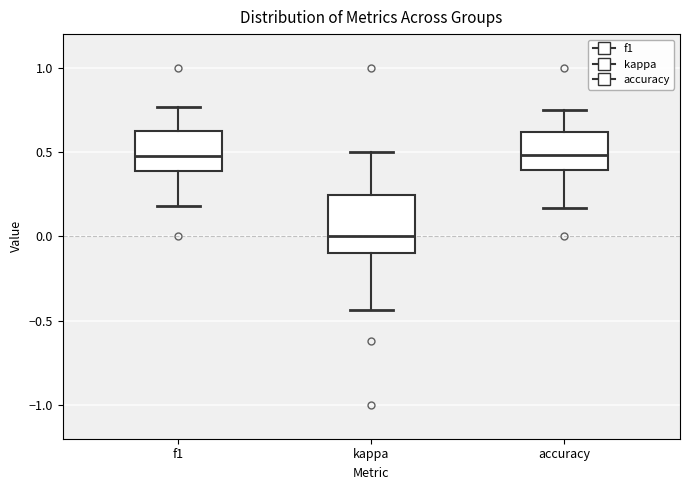

Which box is the tallest, from its lower edge to its upper edge?

kappa